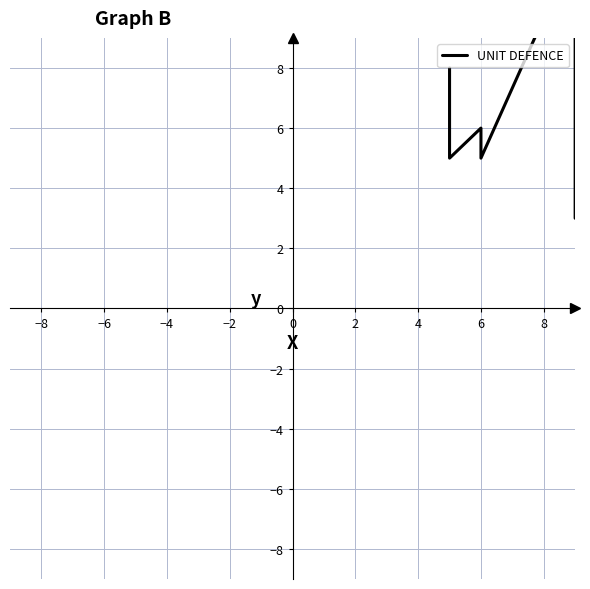

True or false: the data shows 11 at 6.

False